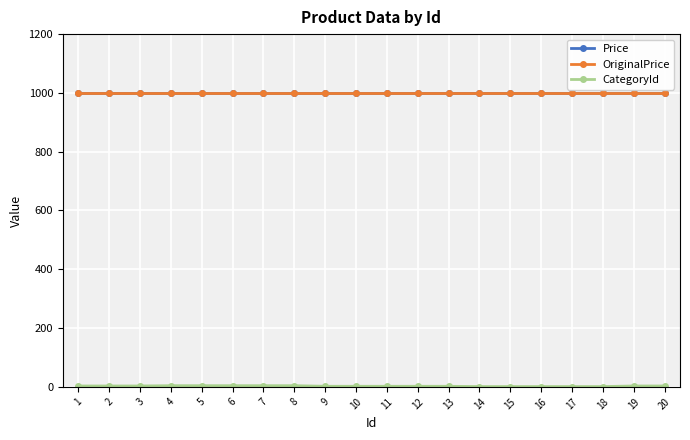

Is this an area chart (filled region under the line)?

No